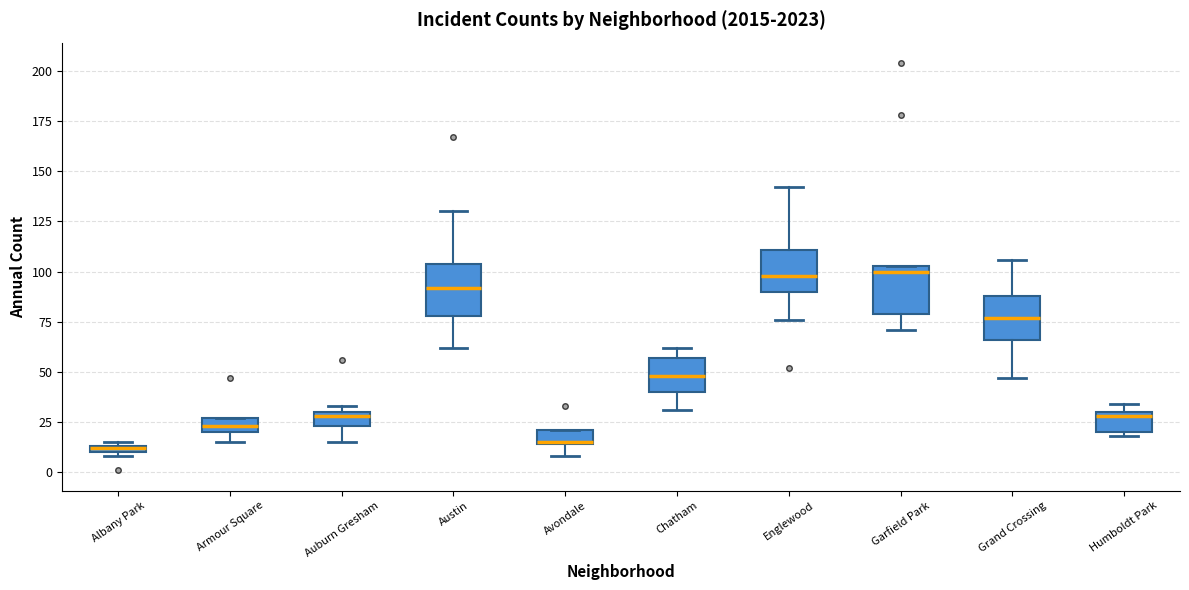

Where does the median line of the box for Garfield Park sit on the y-axis? The values are not printed on the chart, so give them approximately, as read against the axis.

100